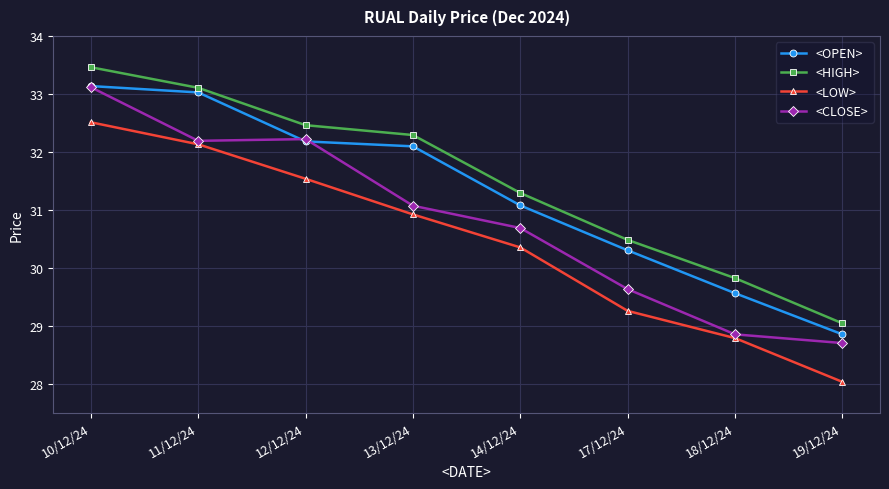

Count the number of data series in this chart.

4